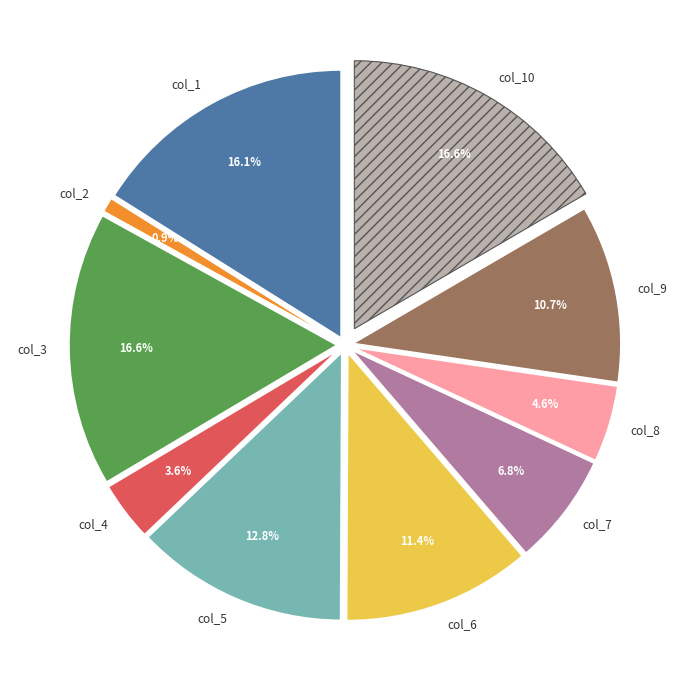

Is it true that col_3 is 24% of the pie?

False